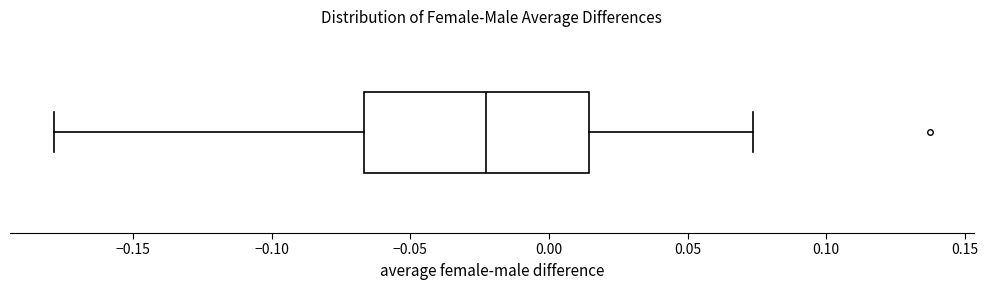

Read this box plot against the x-axis: the position of the median line, the range covered by the box, and the ends of both whiskers. The values are not printed on the chart, so give them approximately, as read against the axis.

median -0.025, box -0.065 to 0.015, whiskers -0.180 to 0.075